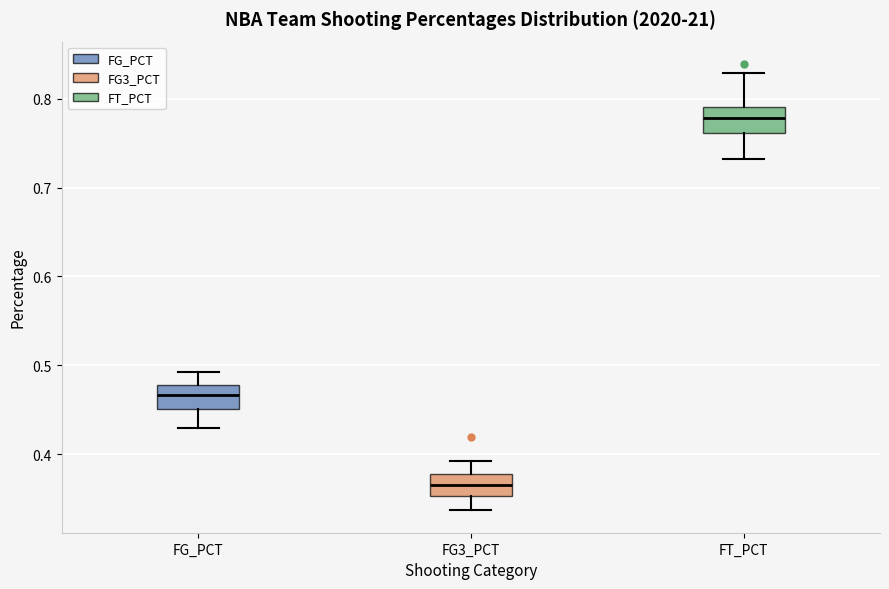

Where is the lower edge of the box for FT_PCT on the y-axis? The values are not printed on the chart, so give them approximately, as read against the axis.

0.76